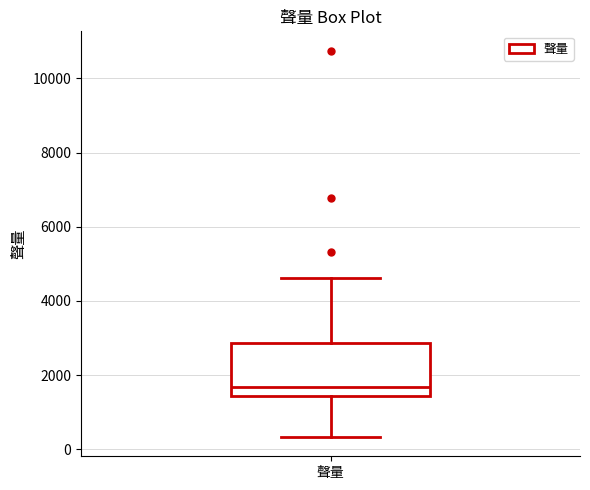

Transcribe this box plot: give where the median line is, the range the box spans, and where the two whiskers end, as read against the y-axis. The values are not printed on the chart, so give them approximately, as read against the axis.

median 1600, box 1400 to 2800, whiskers 400 to 4600